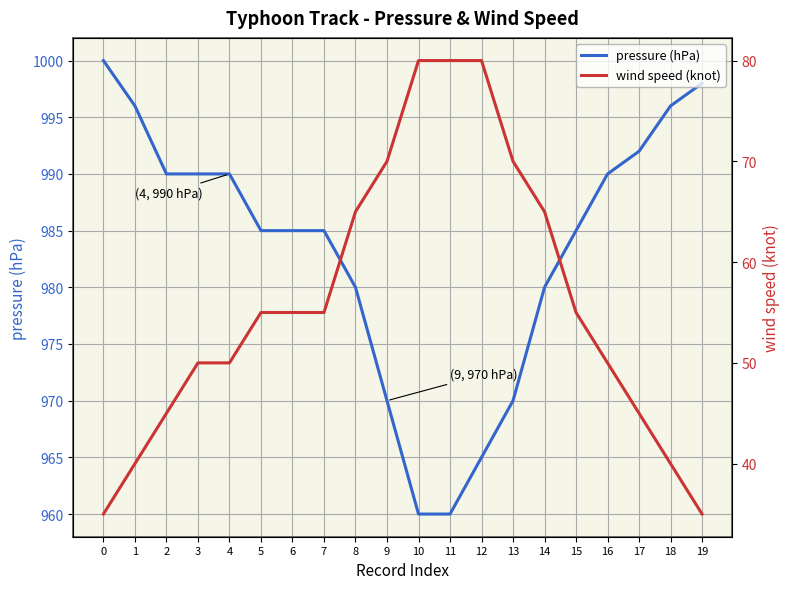

True or false: wind speed (knot) and pressure (hPa) intersect in this chart.

False